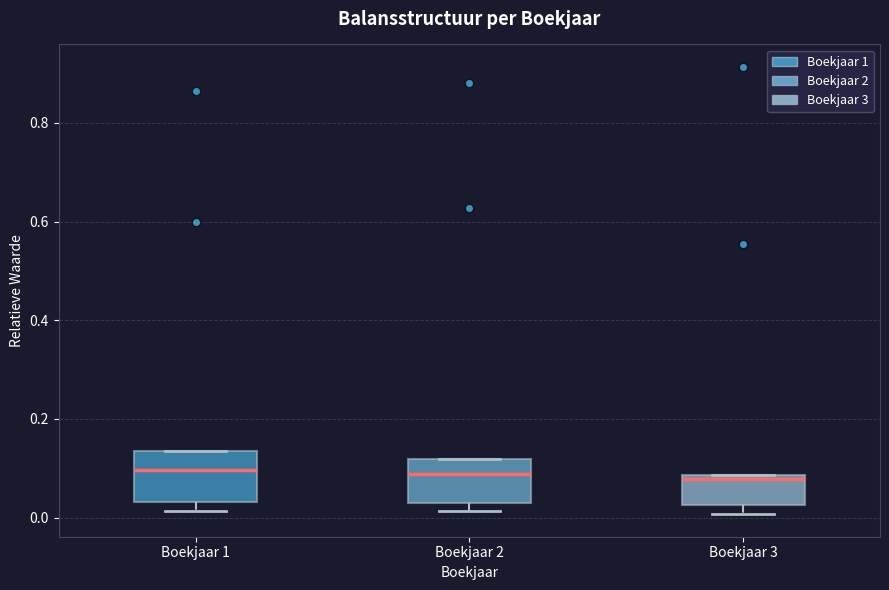

Reading left to right, read every box against the y-axis: the position of its median line, the range the box covers, and the ends of its whiskers. The values are not printed on the chart, so give them approximately, as read against the axis.

Boekjaar 1: median 0.10, box 0.04 to 0.14, whiskers 0.02 to 0.14
Boekjaar 2: median 0.08, box 0.02 to 0.12, whiskers 0.02 (just below the box's lower edge) to 0.12
Boekjaar 3: median 0.08 (just below the box's upper edge), box 0.02 to 0.08, whiskers 0.00 to 0.08